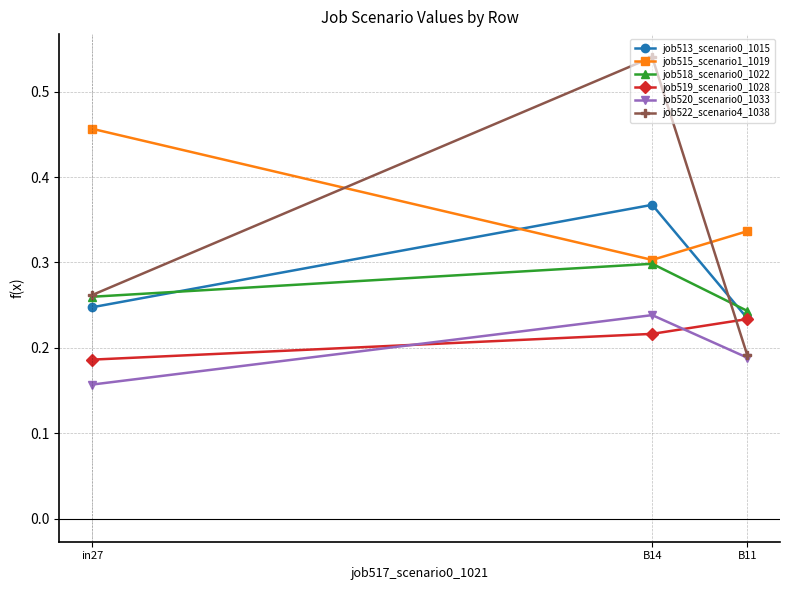

Is it true that job515_scenario1_1019 equals 0.3 at B14?

True